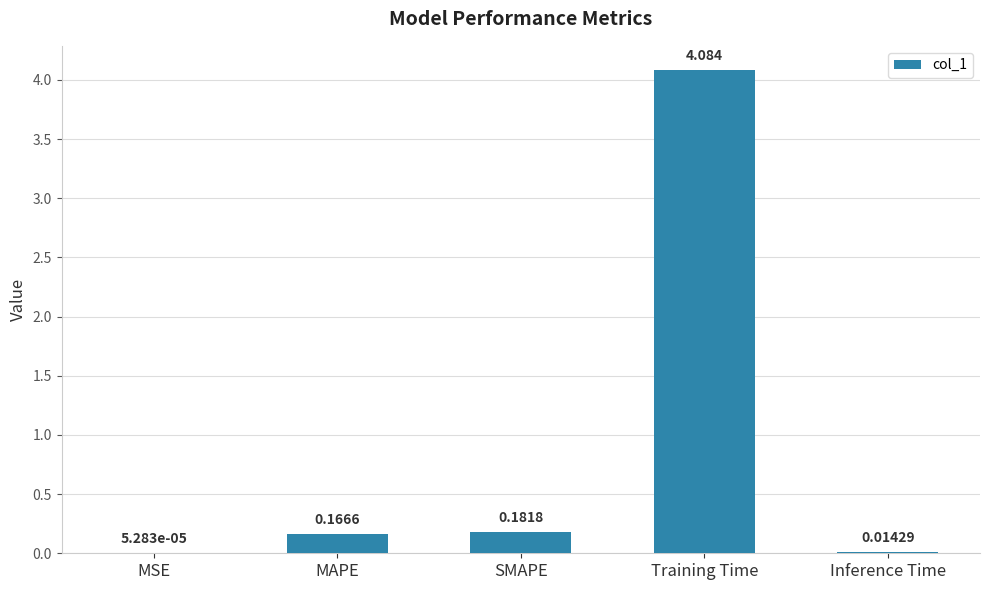

Which has a higher value, MAPE or Inference Time?

MAPE